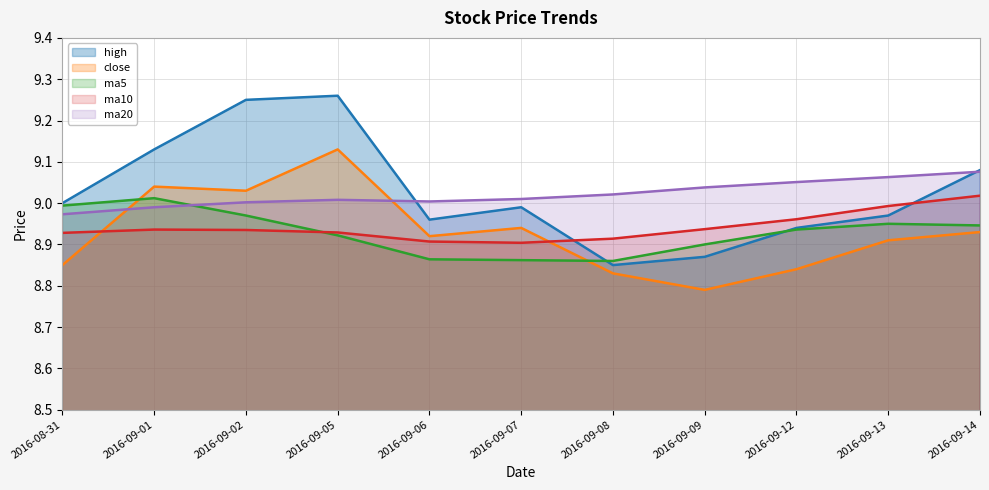

True or false: ma5 has more than 2 points higher than both neighbors.

False